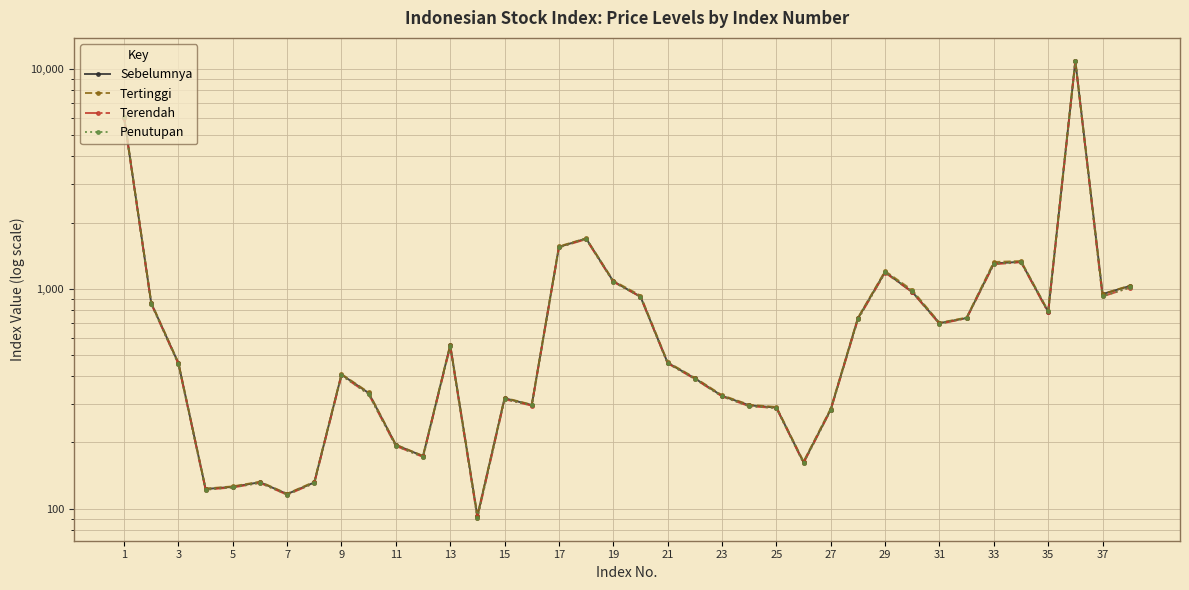

Where is Terendah nearest to the value 5445?

1